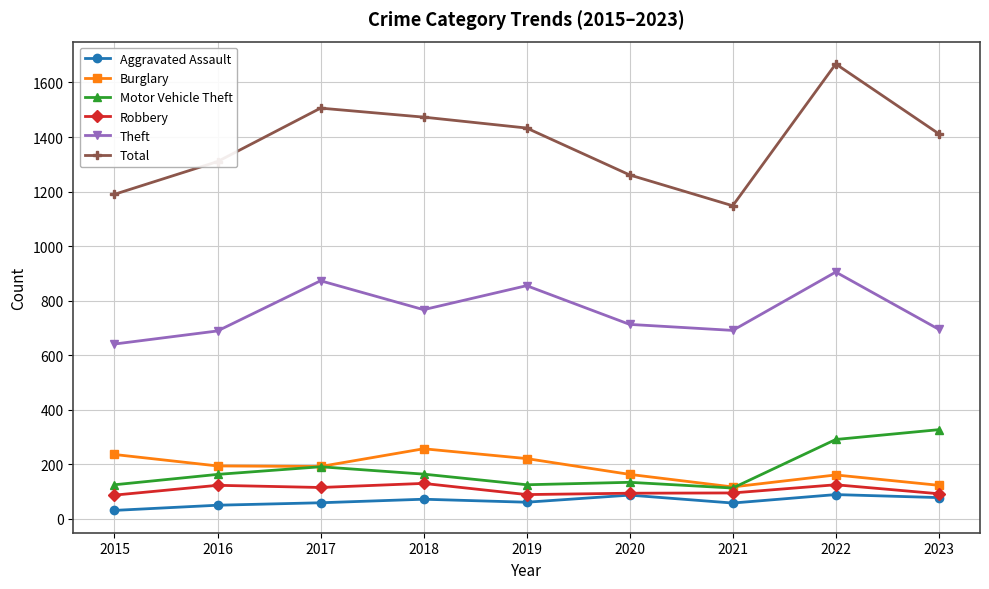

True or false: Aggravated Assault has a value of 87 at 2020.

True